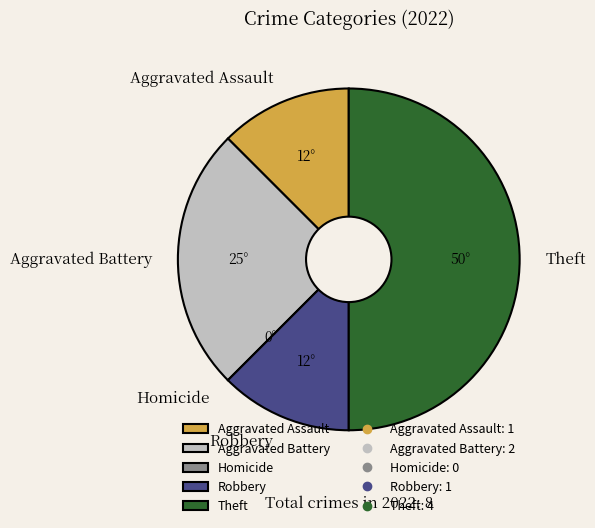

Does Aggravated Battery represent more than half of the total?

No